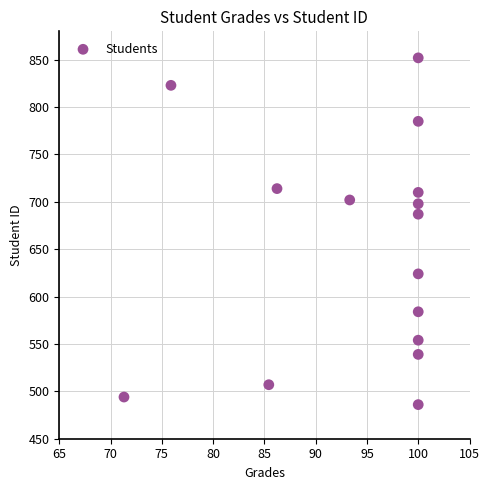

What is the range of Y values (max minus min)?

366